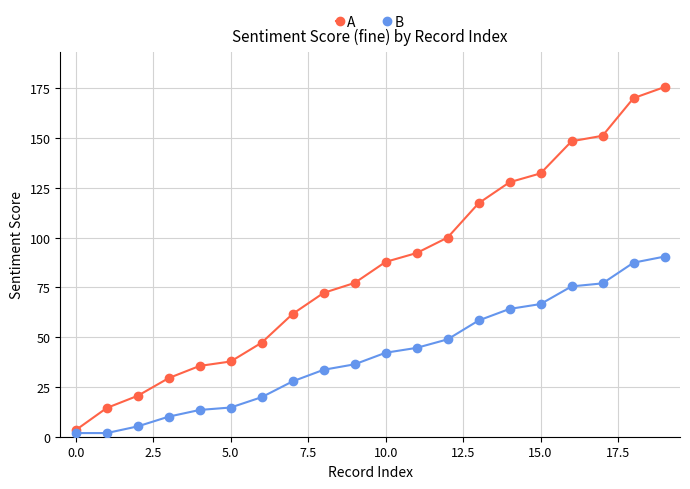

What are all the series names shown in the legend?

A, B